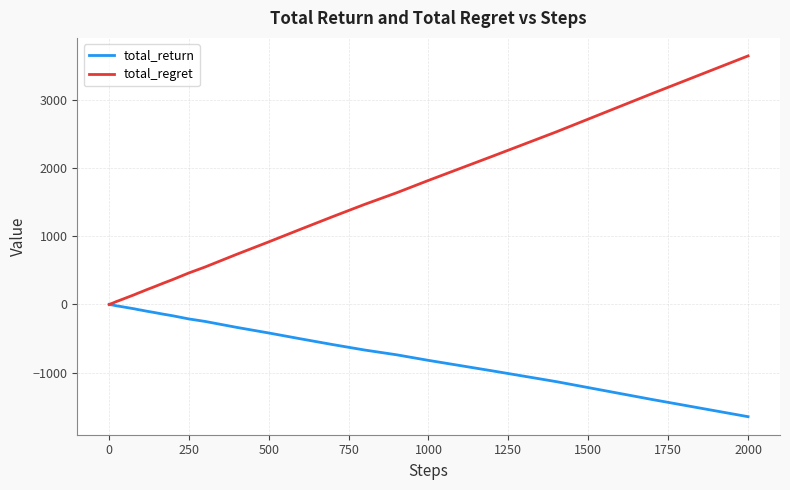

List the series in order of their overall mean, lowest first.

total_return, total_regret